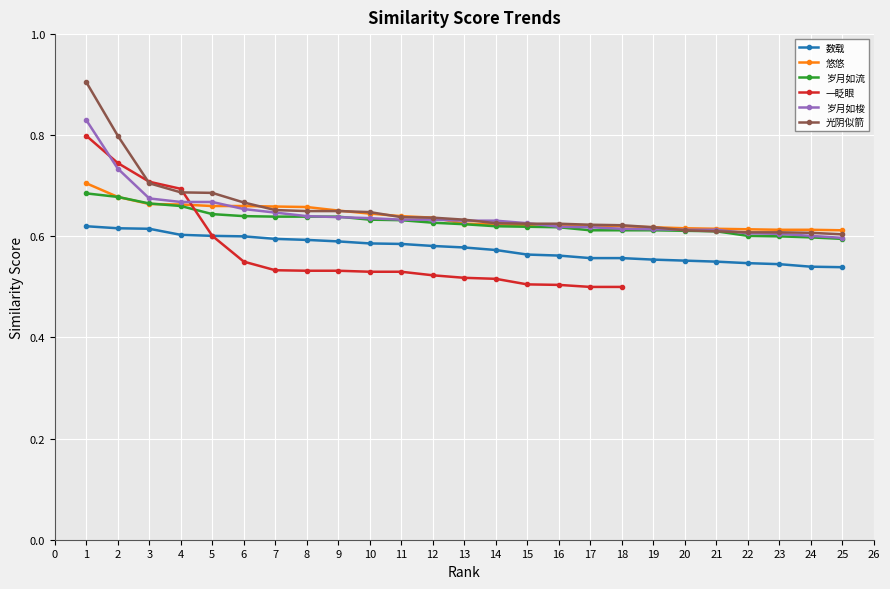

True or false: 光阴似箭 has more than 1 points higher than both neighbors.

False